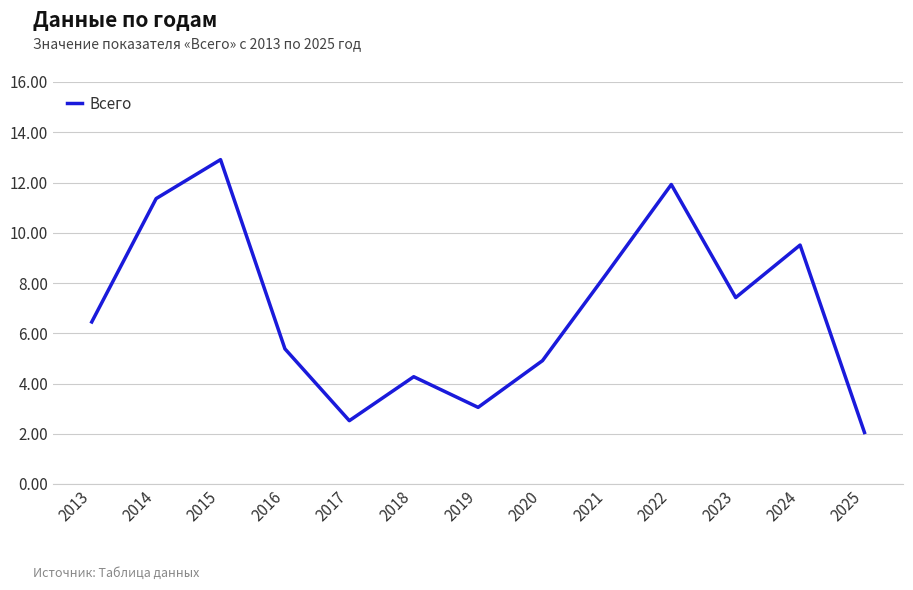

Is it true that the value at 2022 is 6.3?

False